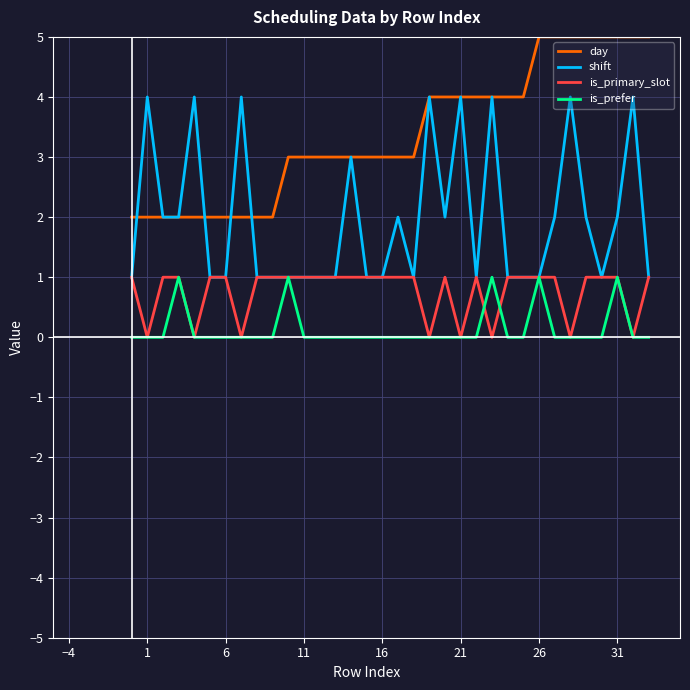

What is the maximum value shown in the chart?

5